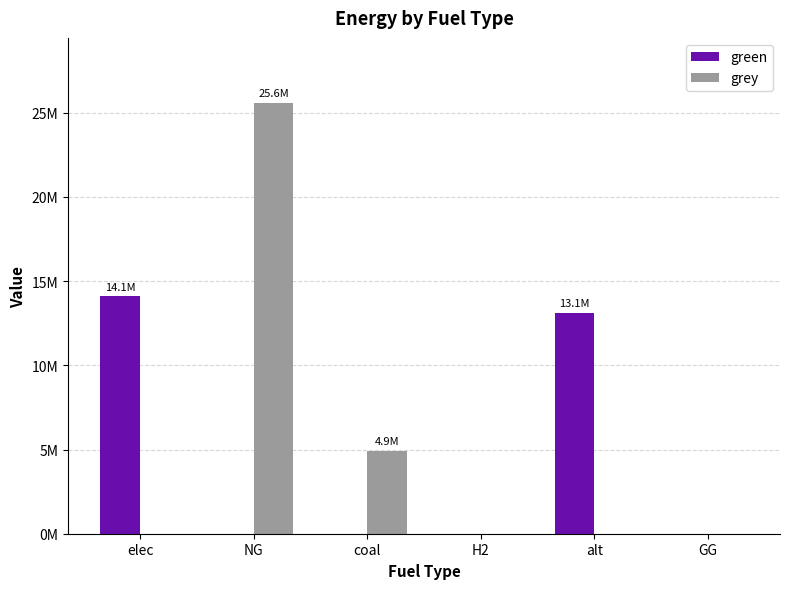

What is the difference between the green values at elec and GG?

14100484.5